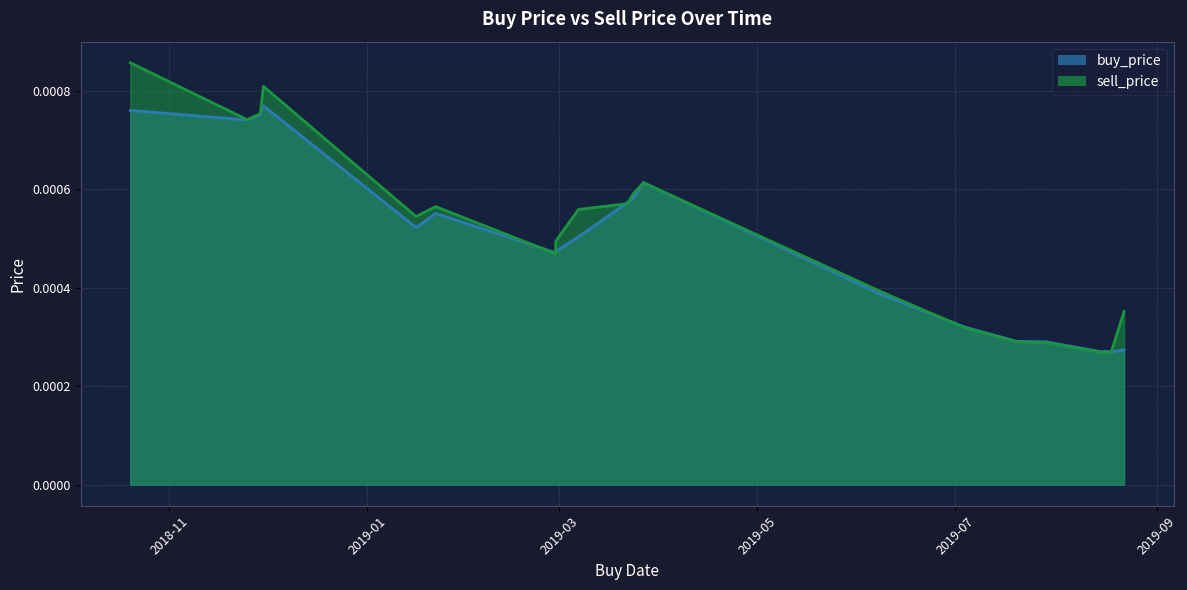

Which has a higher value, 2018-11-30 or 2019-07-20?

2018-11-30